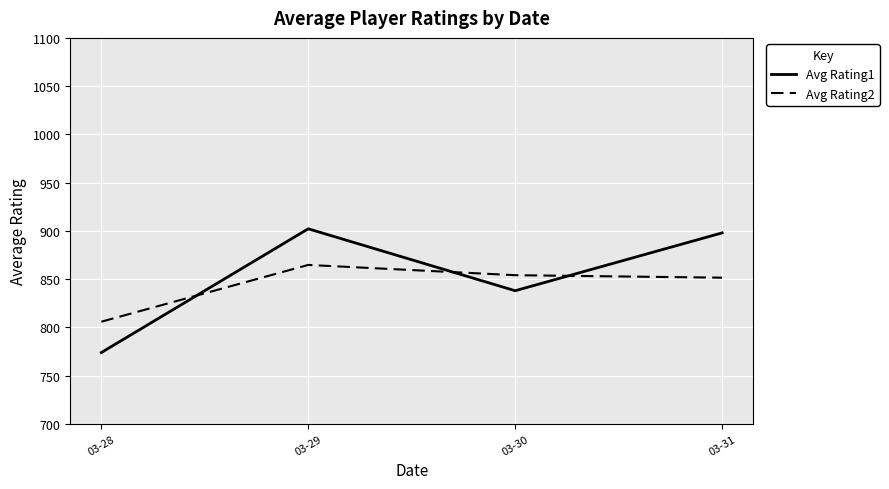

Rank the series by their maximum value, from highest to lowest.

Avg Rating1, Avg Rating2